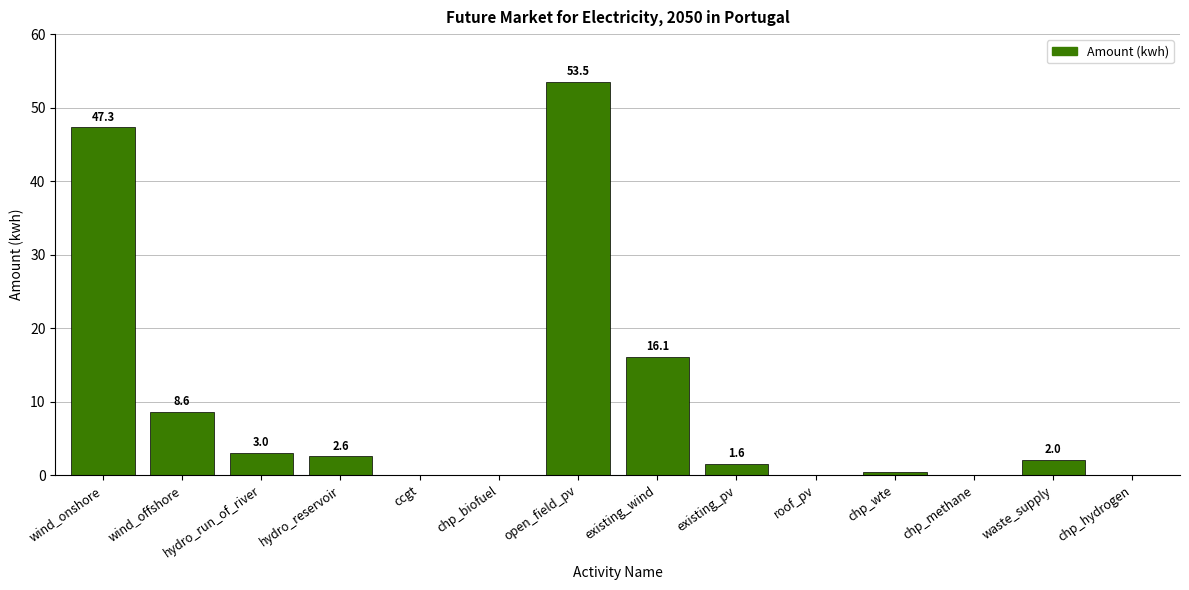

Which label corresponds to the largest value in the chart?

open_field_pv